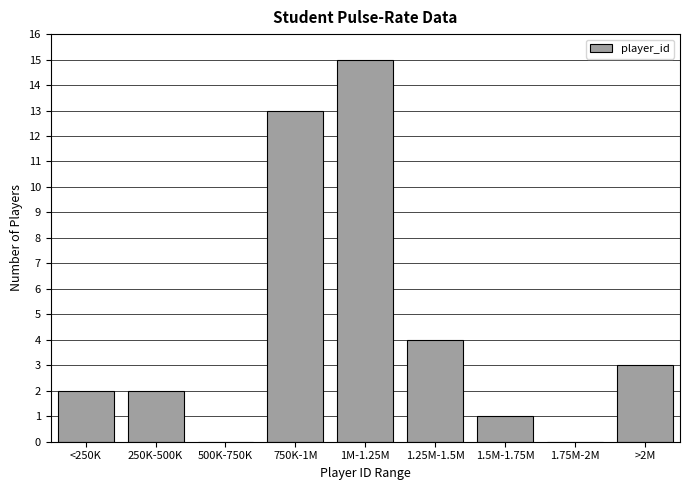

Reading left to right, what are all the values shown in this chart?

<250K=2	250K-500K=2	500K-750K=0	750K-1M=13	1M-1.25M=15	1.25M-1.5M=4	1.5M-1.75M=1	1.75M-2M=0	>2M=3